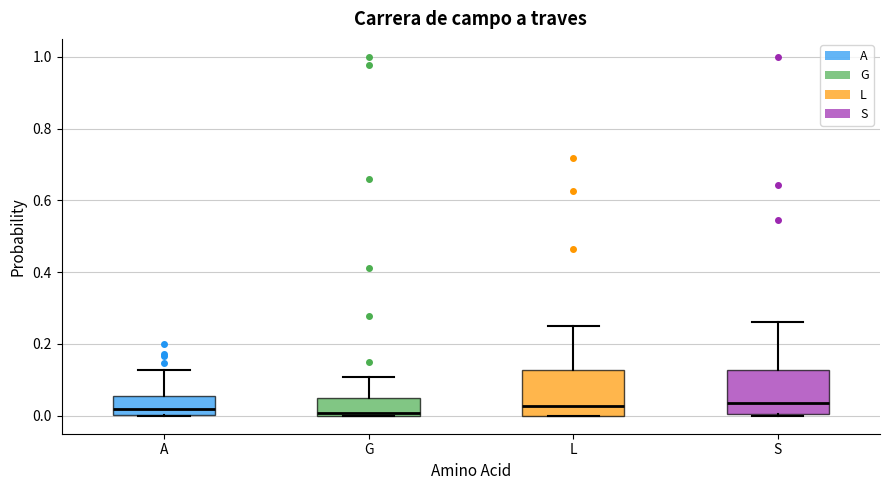

Where does the upper whisker of the box for S end on the y-axis? The values are not printed on the chart, so give them approximately, as read against the axis.

0.26